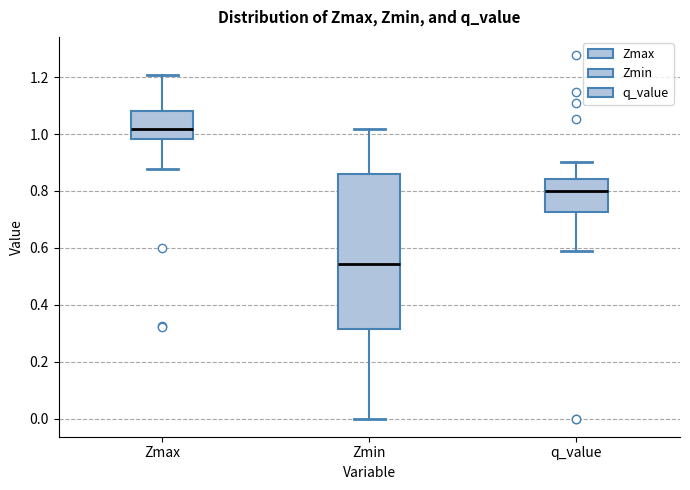

Where does the upper whisker of the box for q_value end on the y-axis? The values are not printed on the chart, so give them approximately, as read against the axis.

0.90